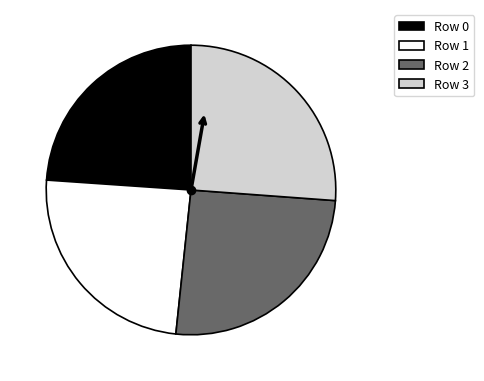

Is the sum of Row 3 and Row 1 greater than half?

Yes